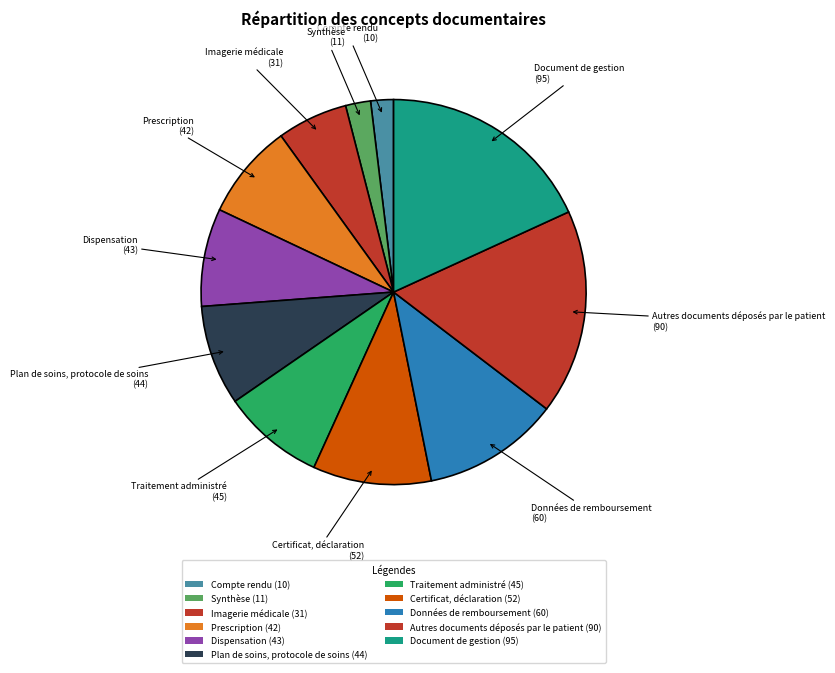

Is the sum of Dispensation and Document de gestion greater than half?

No